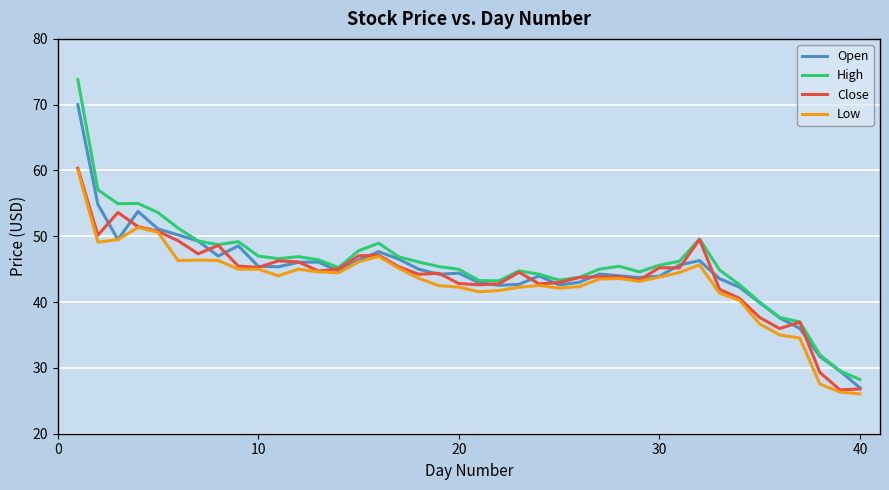

What is the minimum value for Open?

27.0